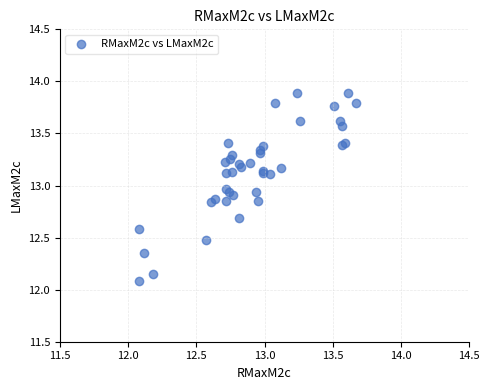

What Y value in the scatter plot is closest to 12?

12.1